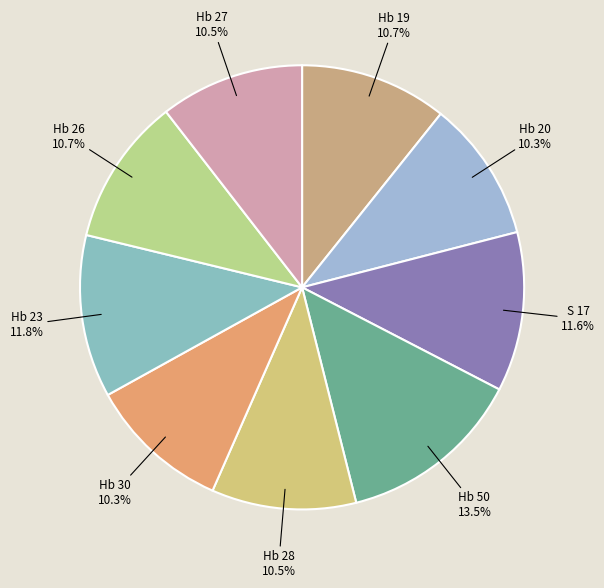

Does Hb 23 account for over 50% of the chart?

No